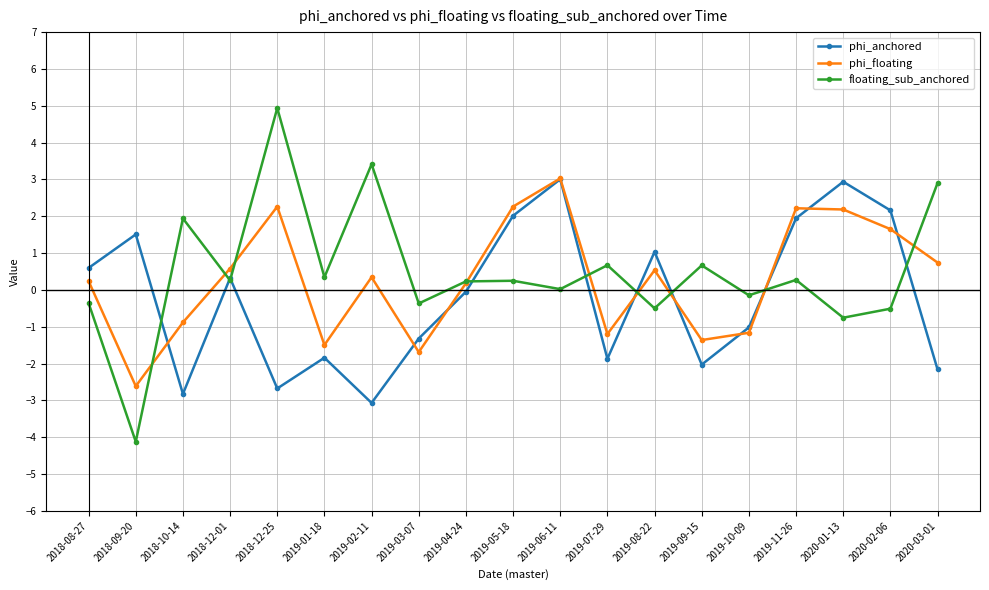

Where does the floating_sub_anchored series first go above 0?

2018-10-14